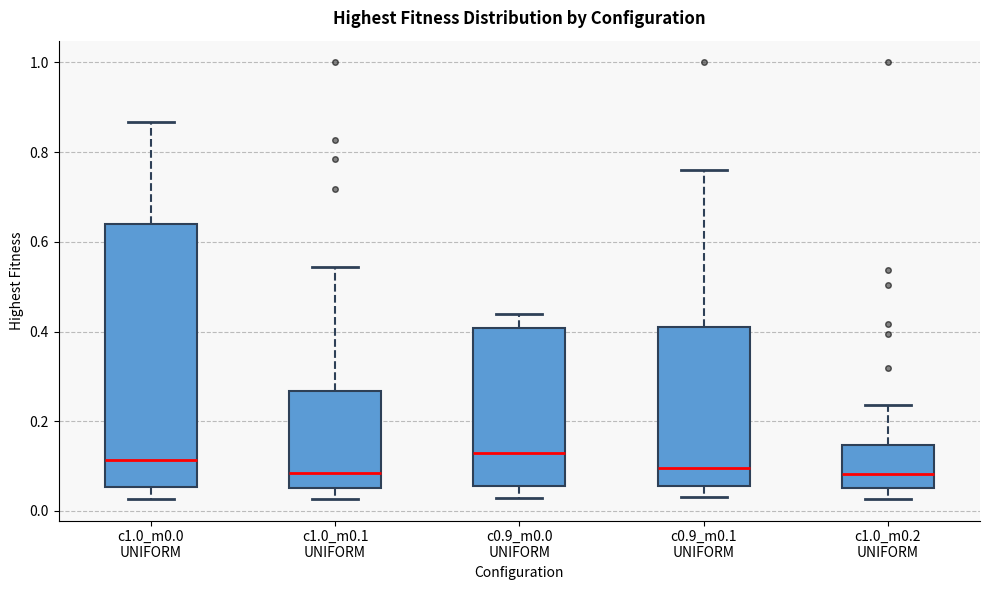

Where does the median line of the box for c0.9_m0.0 UNIFORM sit on the y-axis? The values are not printed on the chart, so give them approximately, as read against the axis.

0.12